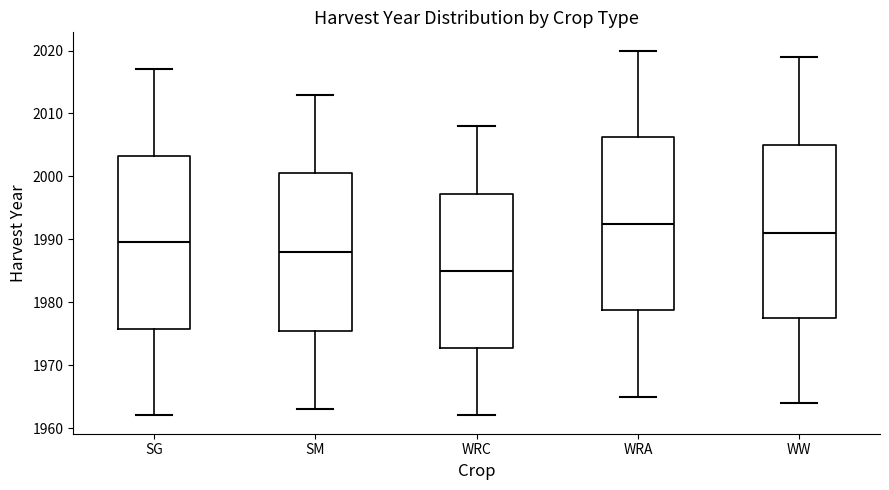

Reading left to right, read every box against the y-axis: the position of its median line, the range the box covers, and the ends of its whiskers. The values are not printed on the chart, so give them approximately, as read against the axis.

SG: median 1990, box 1976 to 2003, whiskers 1962 to 2017
SM: median 1988, box 1976 to 2001, whiskers 1963 to 2013
WRC: median 1985, box 1973 to 1997, whiskers 1962 to 2008
WRA: median 1993, box 1979 to 2006, whiskers 1965 to 2020
WW: median 1991, box 1978 to 2005, whiskers 1964 to 2019